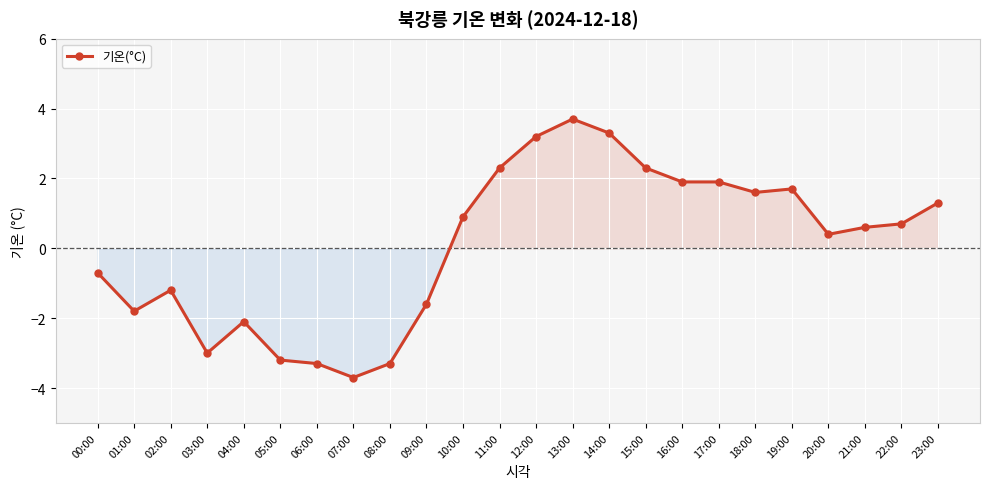

What is the difference between the maximum and minimum values?

7.4